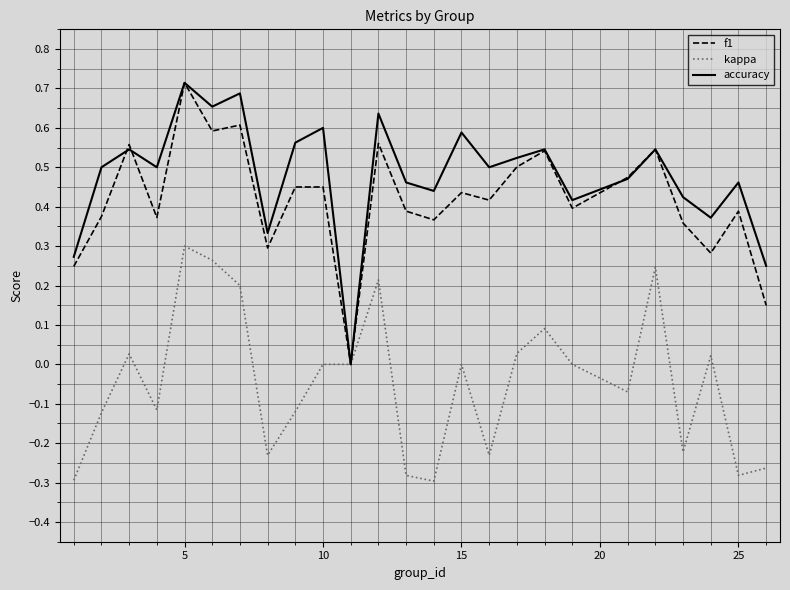

Which series has the largest total across all categories?

accuracy